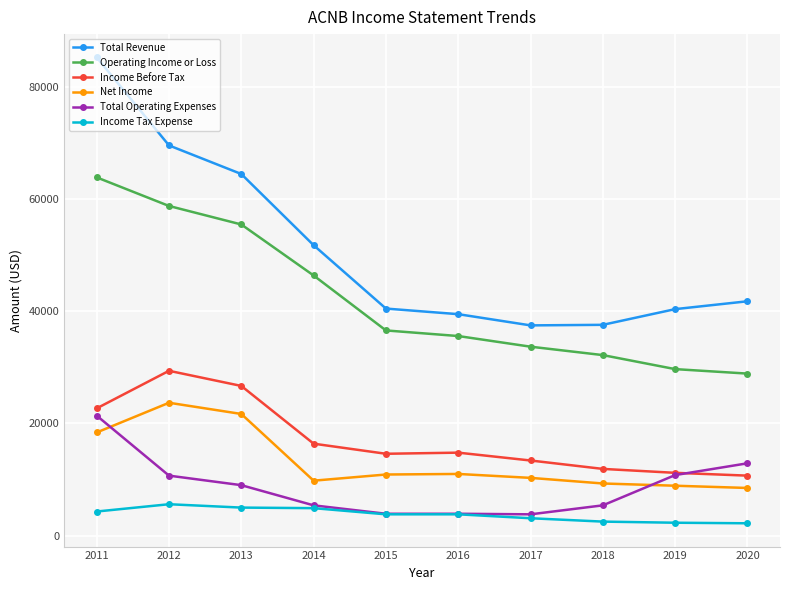

What is the approximate value of Net Income at 2014?

9800